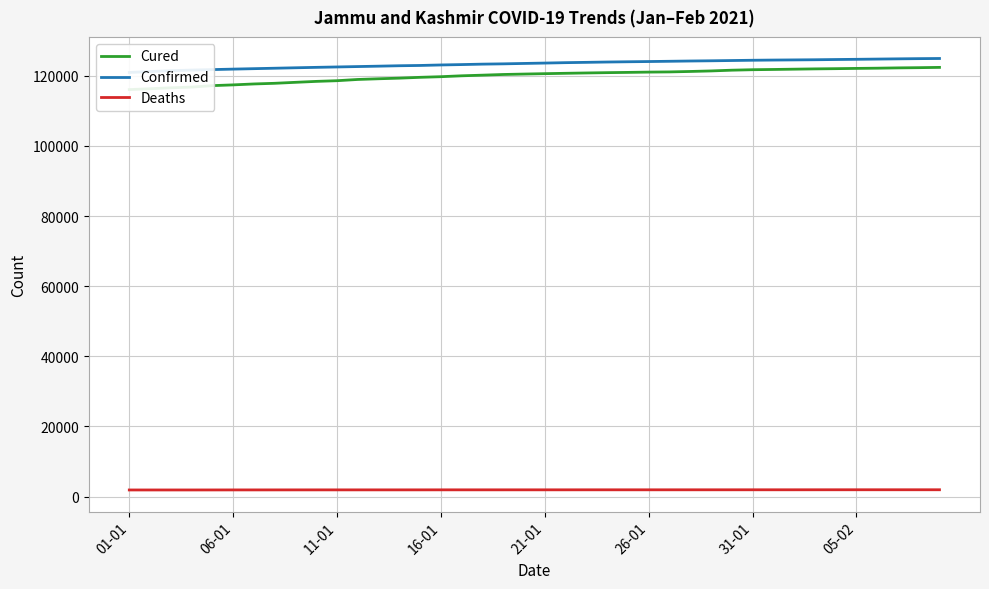

What is the total value across all series at 8?

242365